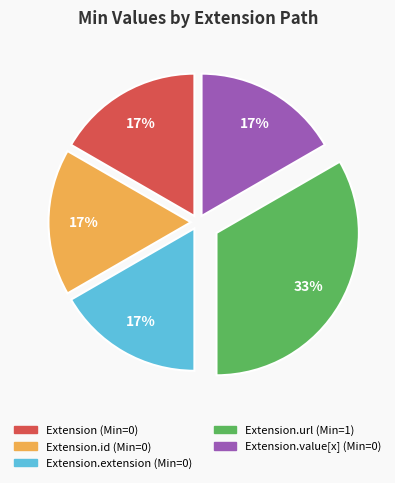

Is there a majority slice in this chart?

No